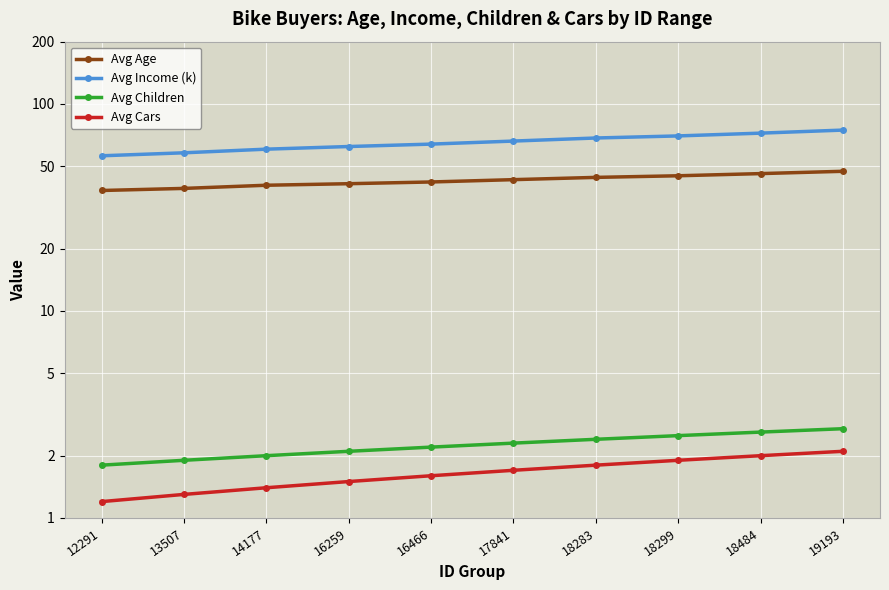

At how many categories does at least one series exceed 42?

10